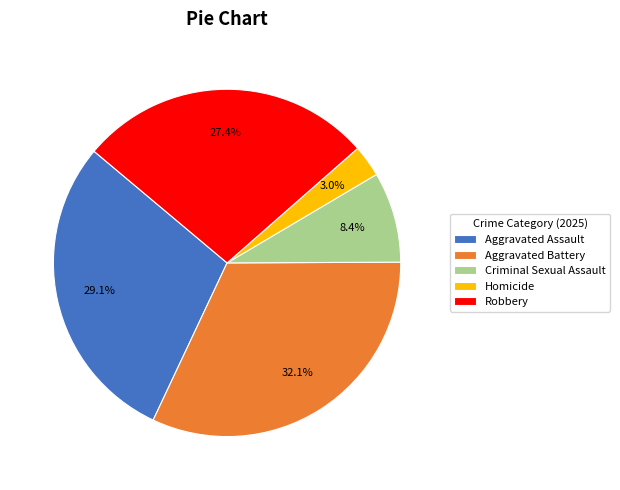

To the nearest percent, what is the difference between the Aggravated Battery and Criminal Sexual Assault slice percentages?

24%